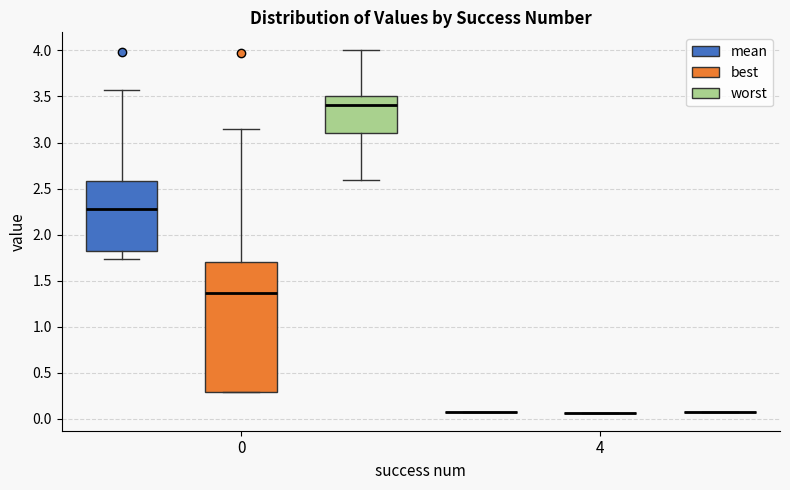

Reading left to right, transcribe this box plot: for each box, give where its median line is, the range the box spans, and where its two whiskers end, as read against the y-axis. The values are not printed on the chart, so give them approximately, as read against the axis.

0 (mean): median 2.30, box 1.80 to 2.60, whiskers 1.75 to 3.55
0 (best): median 1.35, box 0.30 to 1.70, whiskers 0.30 to 3.15
0 (worst): median 3.40, box 3.10 to 3.50, whiskers 2.60 to 4.00
4 (mean): box collapsed to a line at 0.05, whiskers 0.05 to 0.05
4 (best): box collapsed to a line at 0.05, whiskers 0.05 to 0.05
4 (worst): box collapsed to a line at 0.05, whiskers 0.05 to 0.05